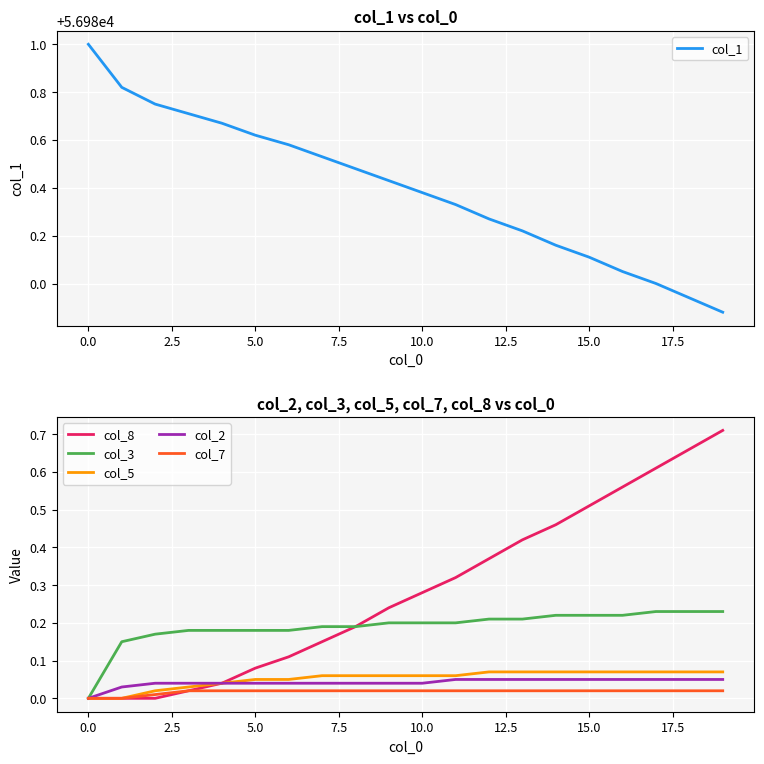

What is the spread (max minus min) of values at 11?

56980.3